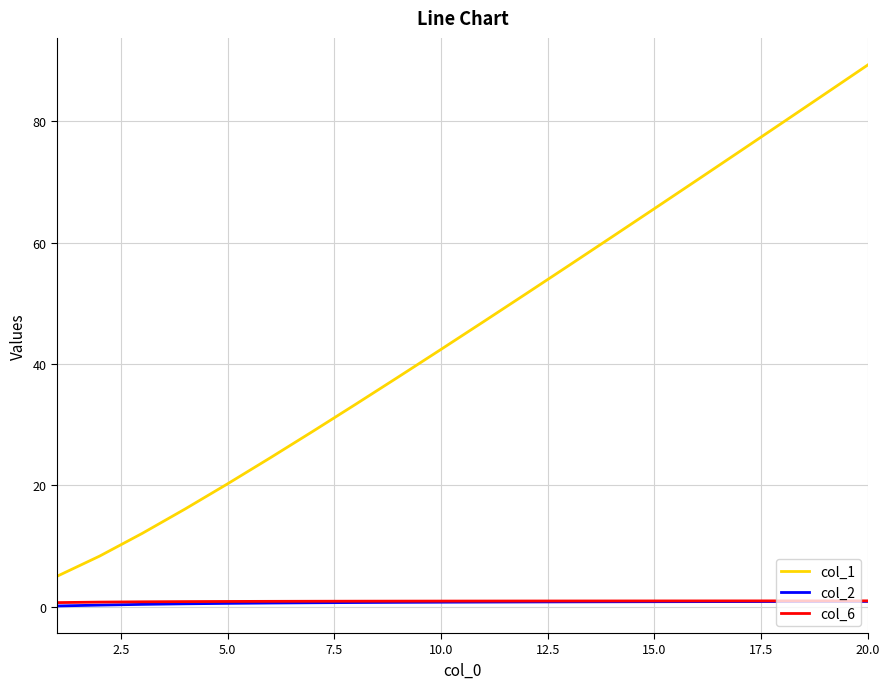

Is this an area chart (filled region under the line)?

No